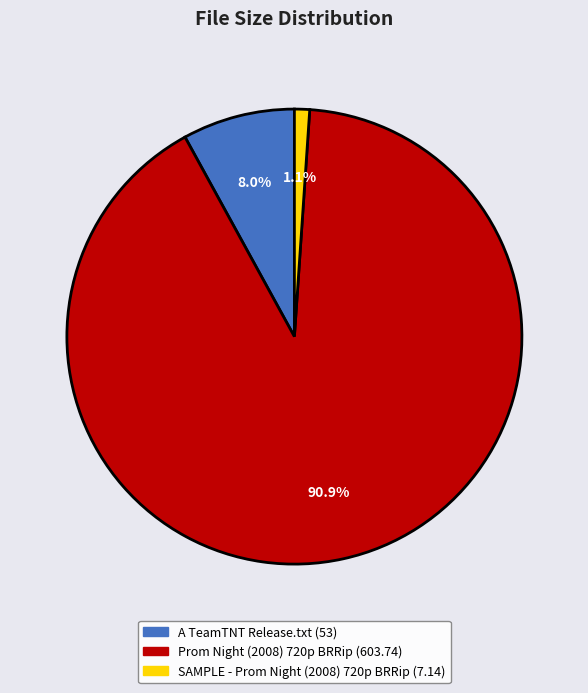

Rank the categories by value from highest to lowest.

Prom Night (2008) 720p BRRip, A TeamTNT Release.txt, SAMPLE - Prom Night (2008) 720p BRRip